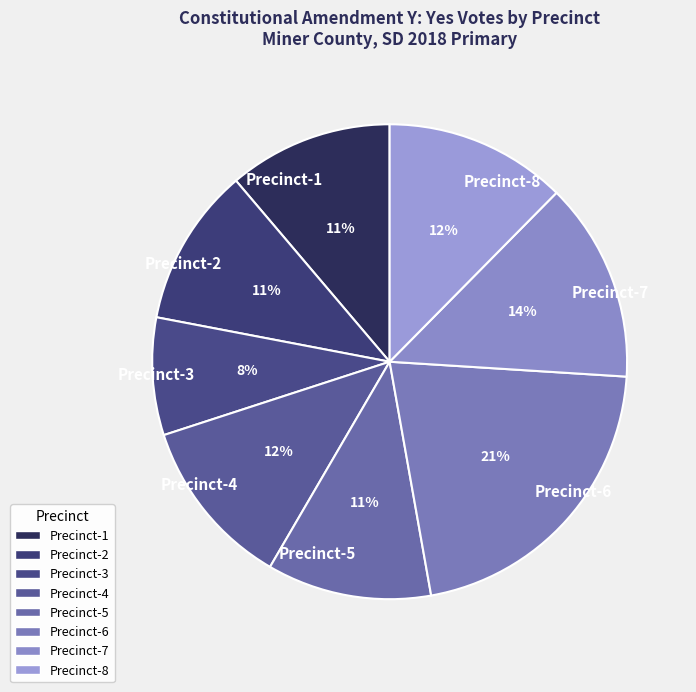

True or false: Precinct-5 accounts for 11% of the total.

True